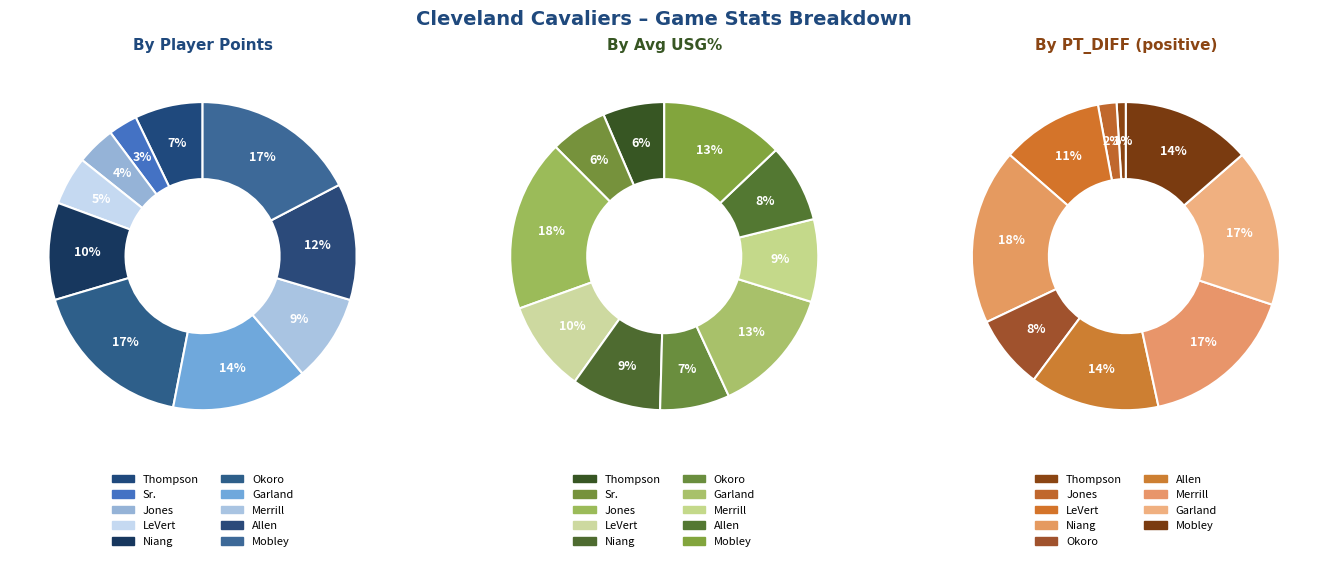

Does any single category account for the majority?

No